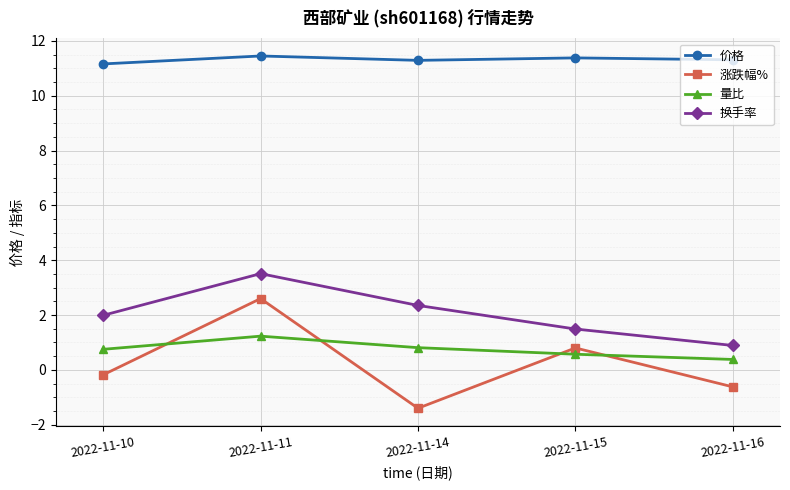

List the labels in order of 涨跌幅% value, largest first.

2022-11-11, 2022-11-15, 2022-11-10, 2022-11-16, 2022-11-14